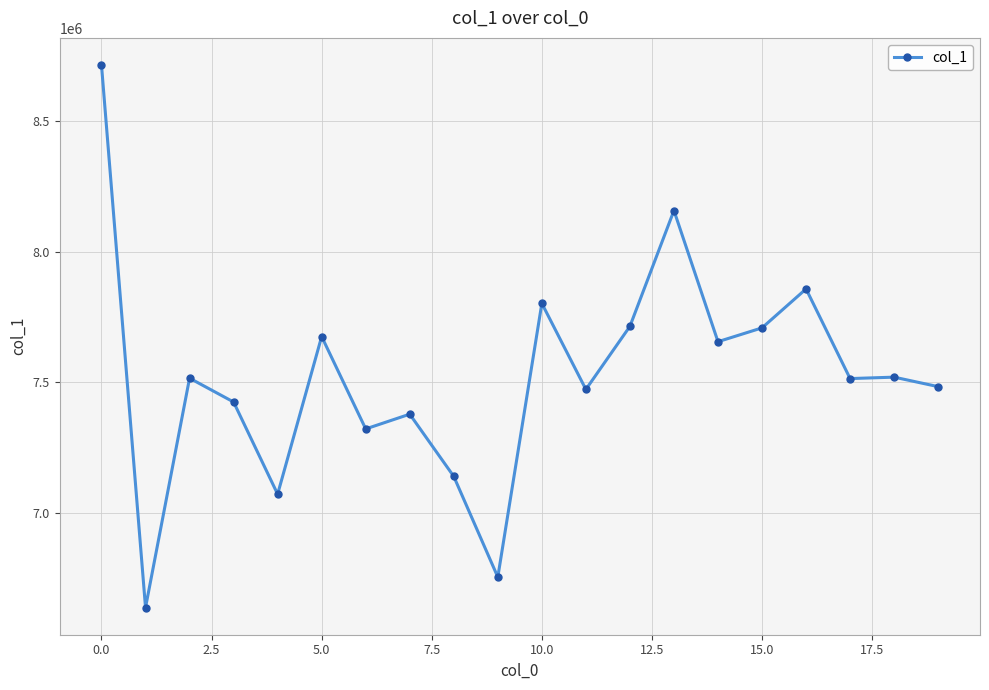

How many distinct data groups are displayed?

1